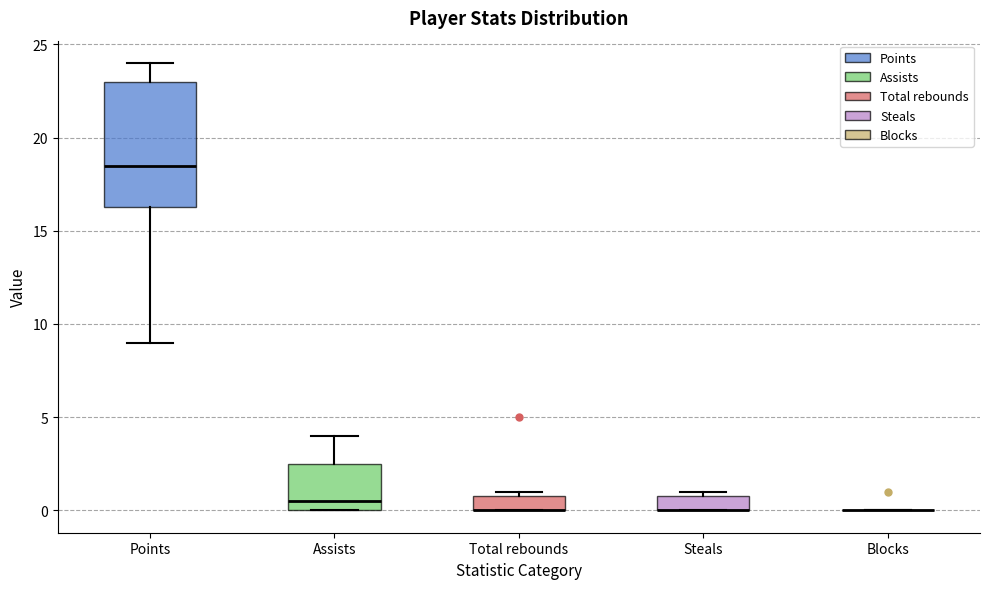

Reading left to right, transcribe this box plot: for each box, give where its median line is, the range the box spans, and where its two whiskers end, as read against the y-axis. The values are not printed on the chart, so give them approximately, as read against the axis.

Points: median 18.5, box 16.5 to 23.0, whiskers 9.0 to 24.0
Assists: median 0.5, box 0.0 to 2.5, whiskers 0.0 to 4.0
Total rebounds: median 0.0 (drawn on the box's lower edge), box 0.0 to 1.0, whiskers 0.0 to 1.0 (just above the box's upper edge)
Steals: median 0.0 (drawn on the box's lower edge), box 0.0 to 1.0, whiskers 0.0 to 1.0 (just above the box's upper edge)
Blocks: box collapsed to a line at 0.0, whiskers 0.0 to 0.0